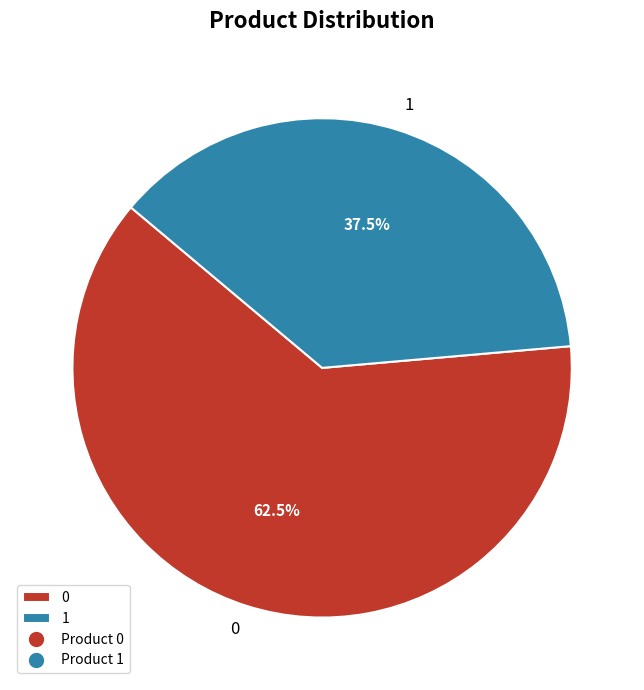

Does 1 account for over 50% of the chart?

No